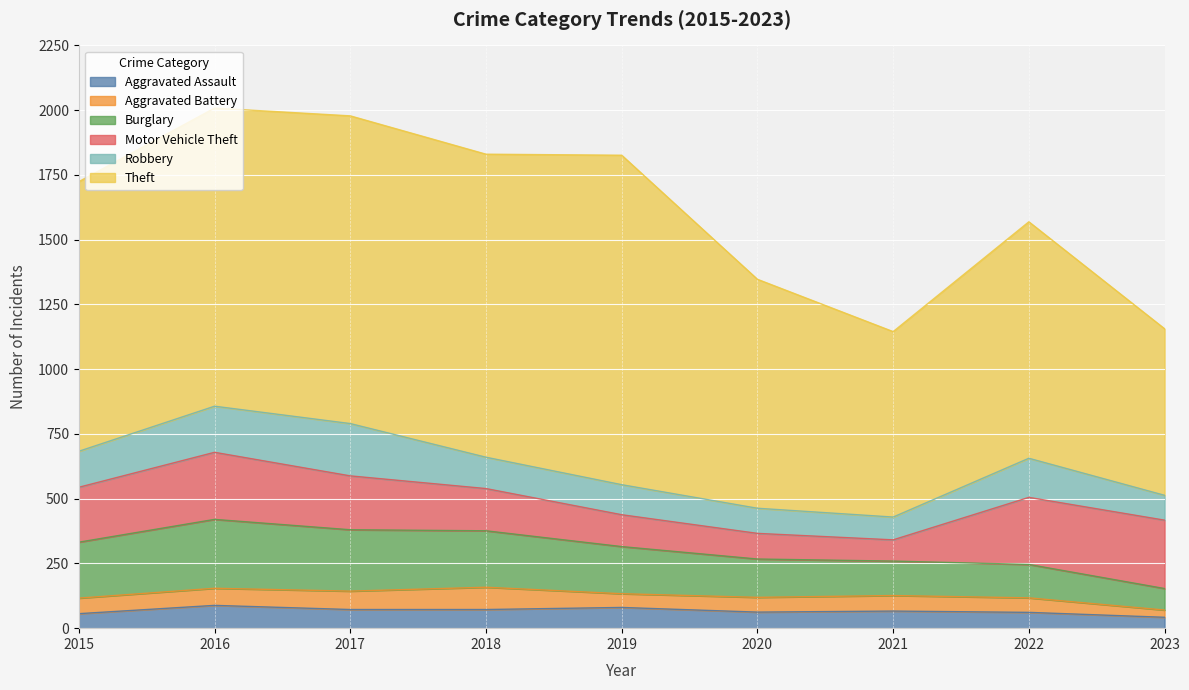

True or false: Motor Vehicle Theft and Aggravated Battery intersect in this chart.

False